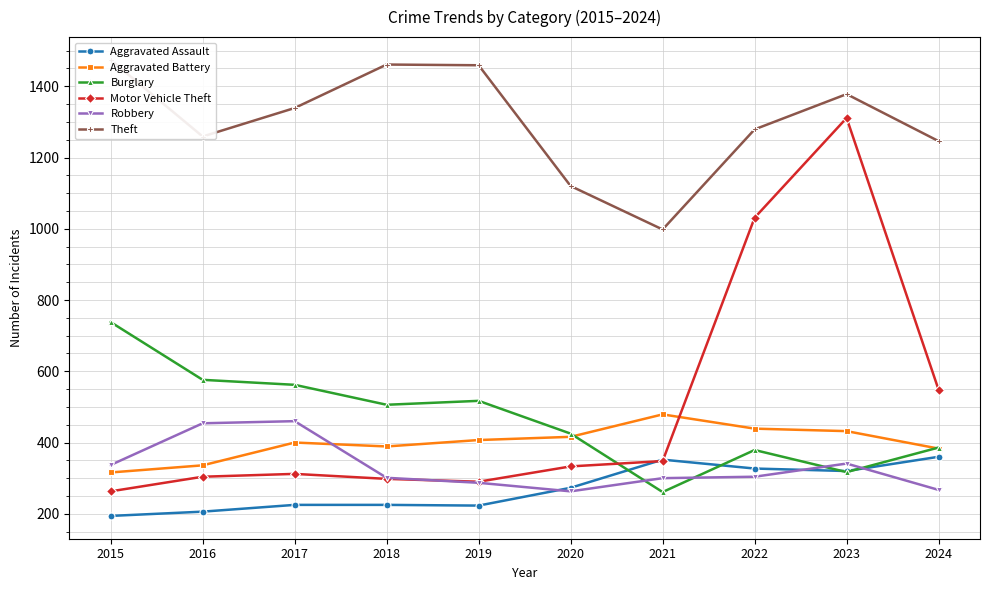

At how many categories does at least one series exceed 1156?

8